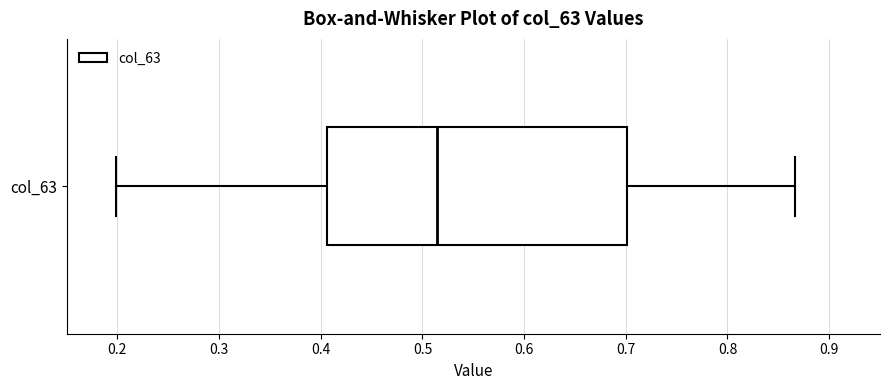

Read this box plot against the x-axis: the position of the median line, the range covered by the box, and the ends of both whiskers. The values are not printed on the chart, so give them approximately, as read against the axis.

median 0.51, box 0.41 to 0.70, whiskers 0.20 to 0.87